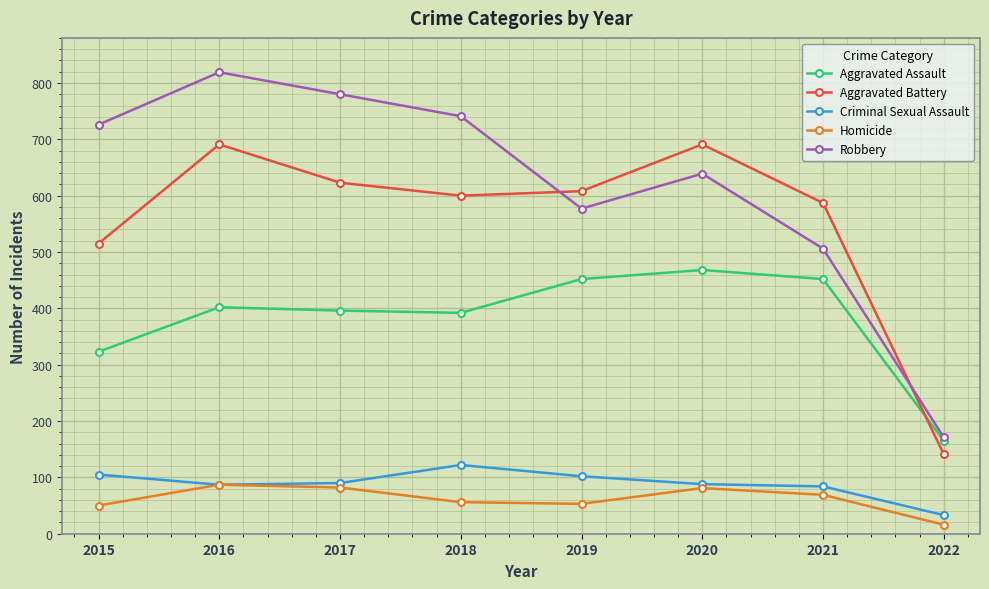

The Homicide series shows 69 at 2021. True or false?

True